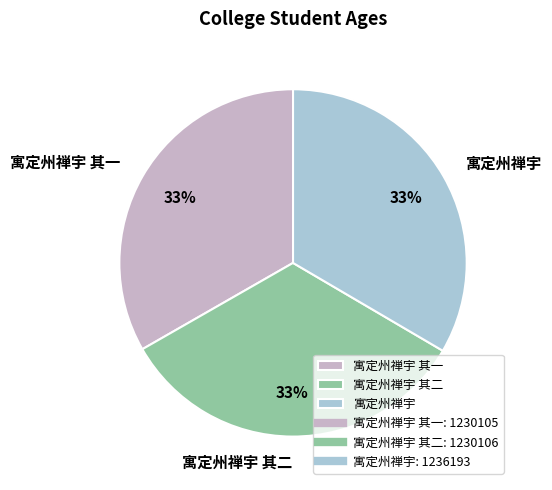

What percentage is the 寓定州禅宇 其二 slice, to the nearest percent?

33%